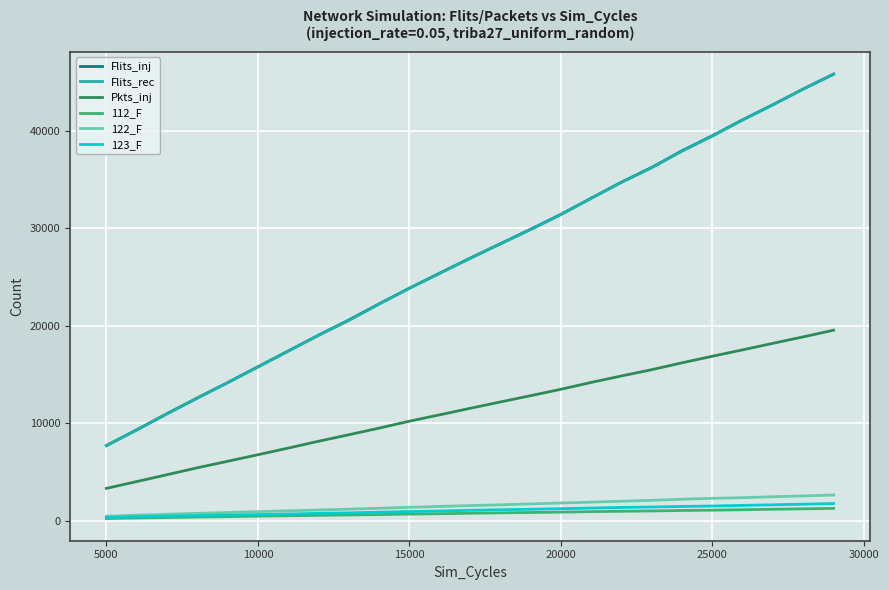

True or false: 123_F and Flits_inj cross at least once.

False